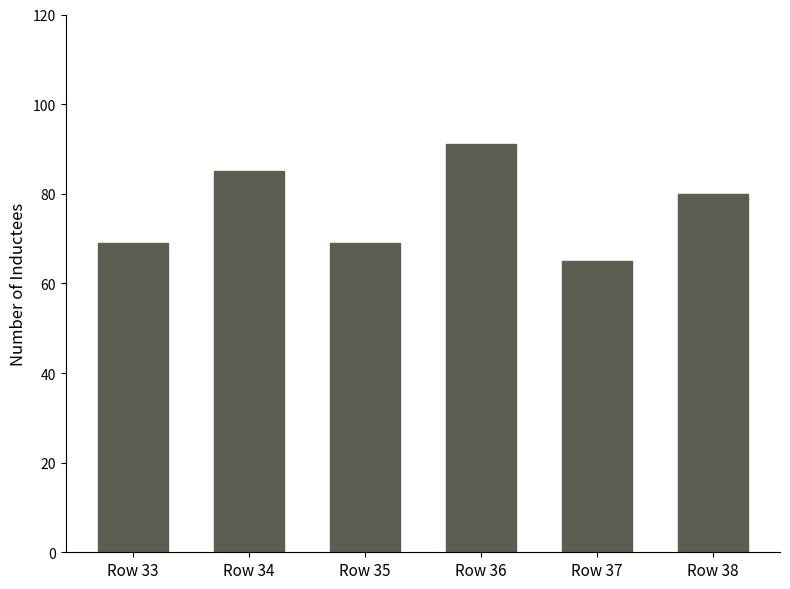

At which label does the data first exceed 80?

Row 34